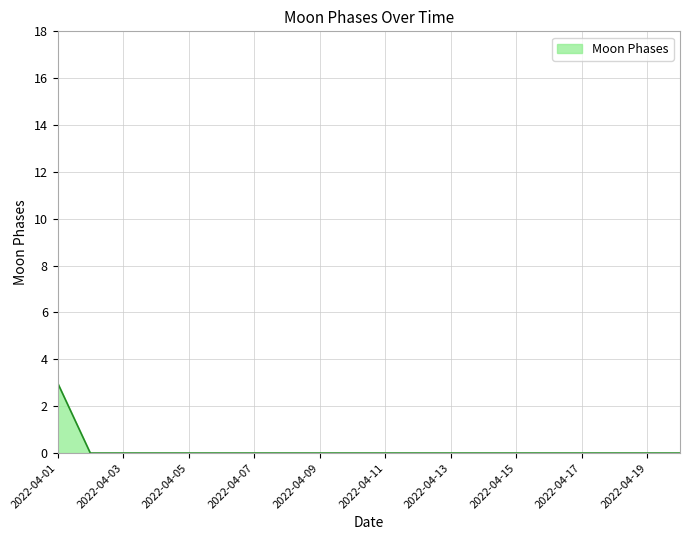

How many lines are shown in the chart?

1